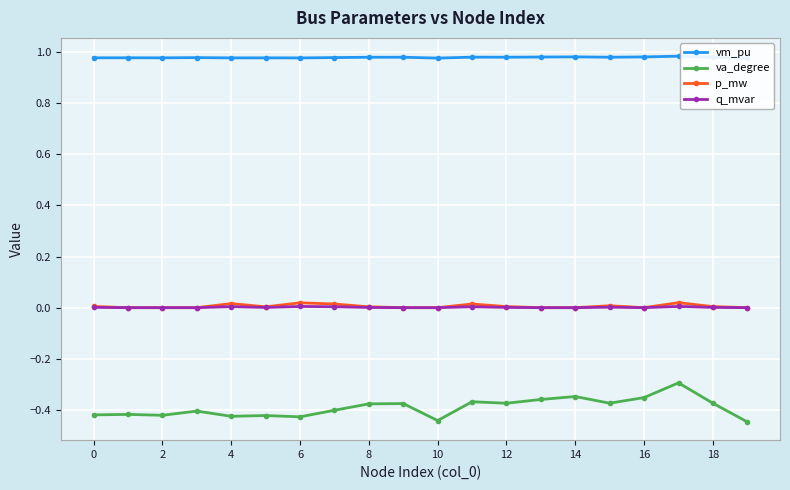

What are all the series names shown in the legend?

vm_pu, va_degree, p_mw, q_mvar